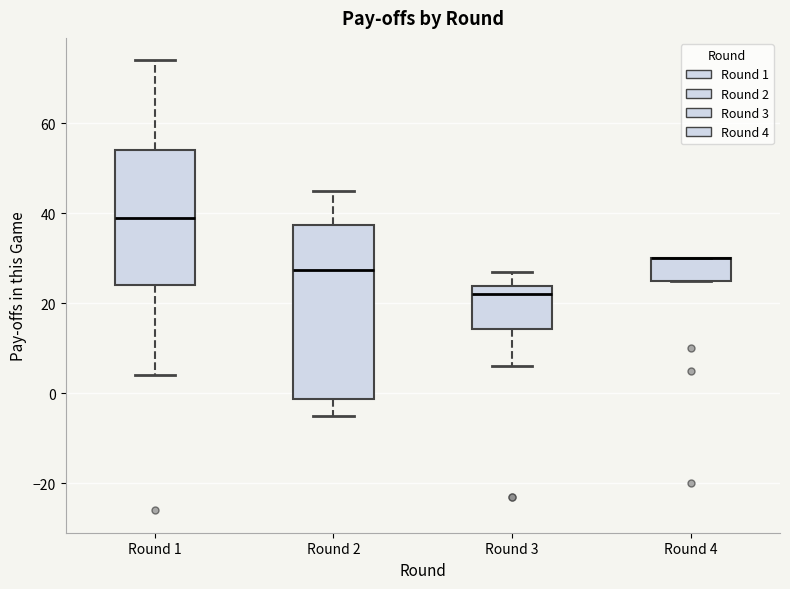

Reading left to right, read every box against the y-axis: the position of its median line, the range the box covers, and the ends of its whiskers. The values are not printed on the chart, so give them approximately, as read against the axis.

Round 1: median 40, box 24 to 54, whiskers 4 to 74
Round 2: median 28, box -2 to 38, whiskers -4 to 46
Round 3: median 22, box 14 to 24, whiskers 6 to 28
Round 4: median 30 (drawn on the box's upper edge), box 26 to 30, whiskers 26 to 30